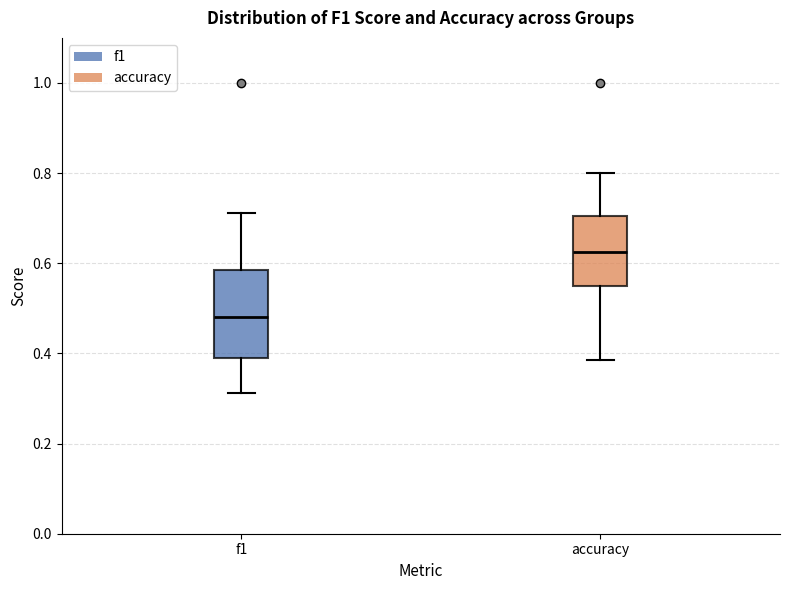

Which box has the lowest median line?

f1